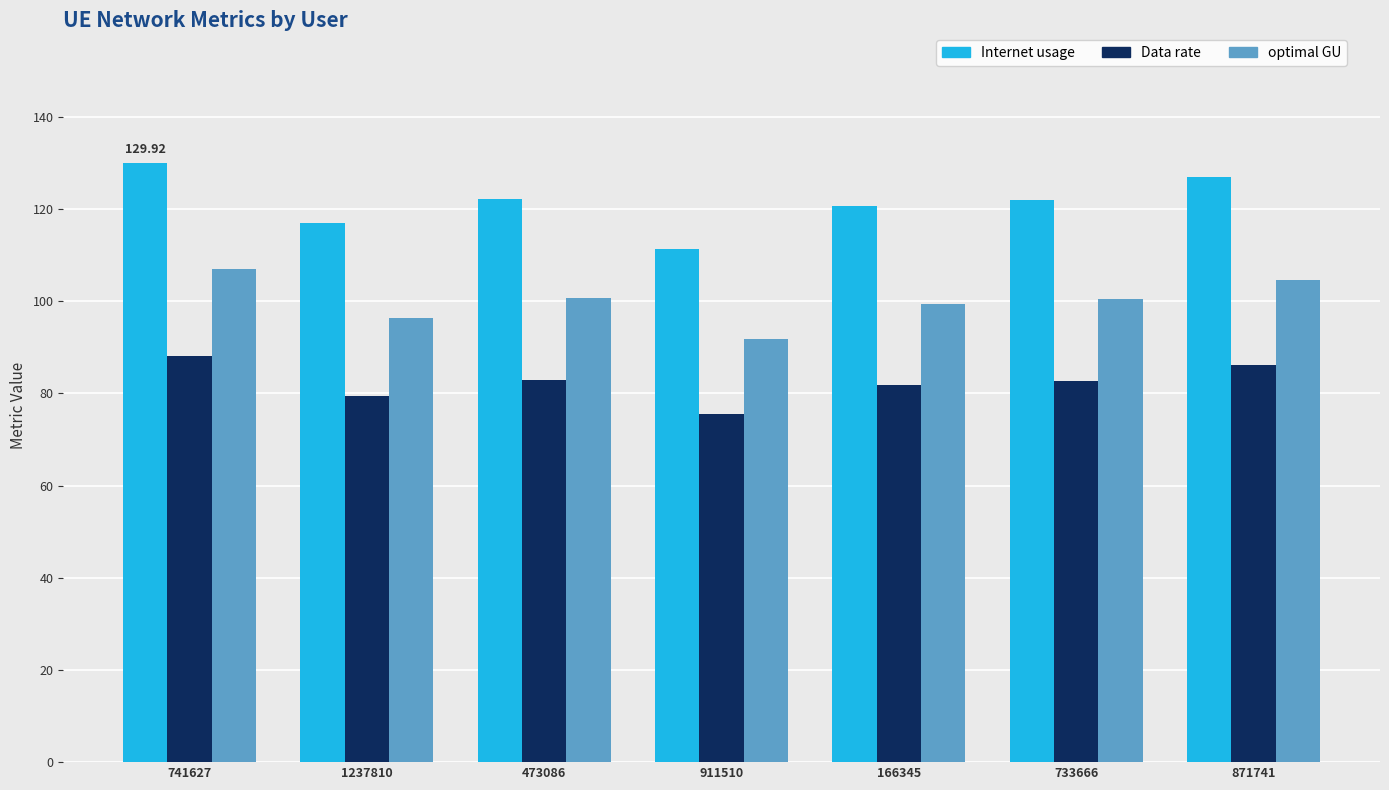

What is the approximate value of Internet usage at 741627?

129.9